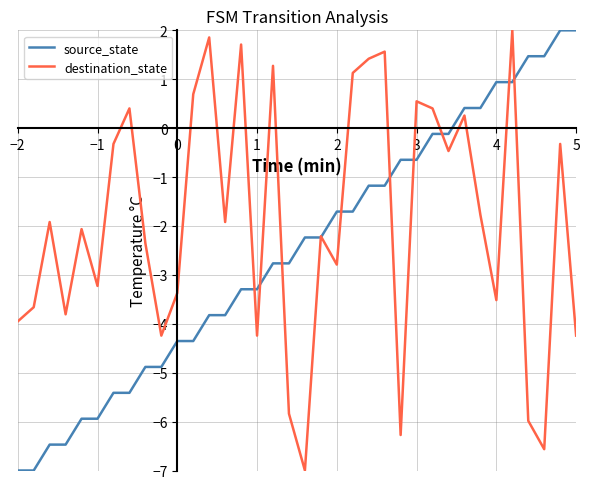

Which series has the largest total across all categories?

destination_state